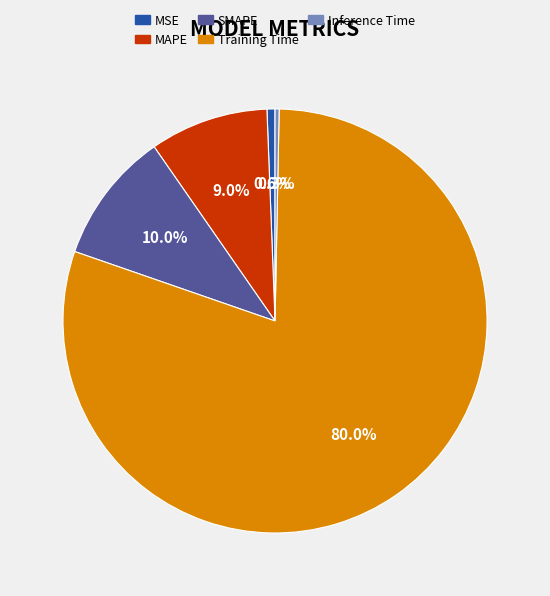

Count the number of slices in the pie.

5